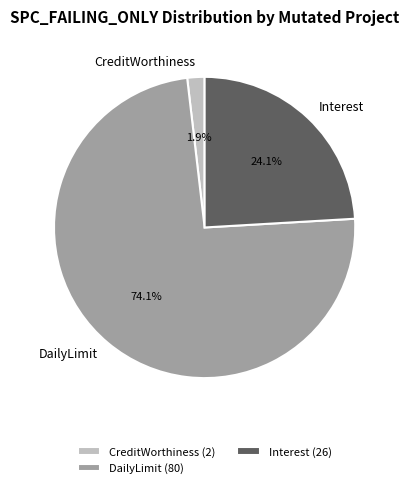

Count the number of slices in the pie.

3